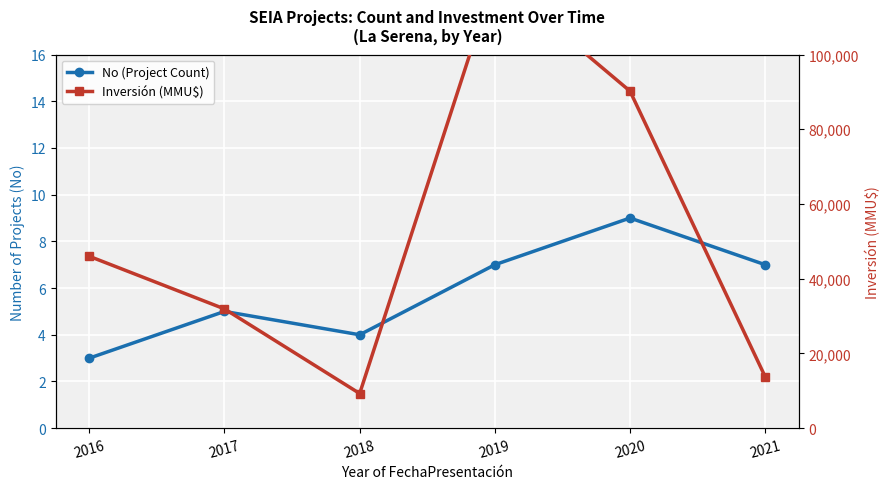

At which label does No (Project Count) first exceed 7?

2020